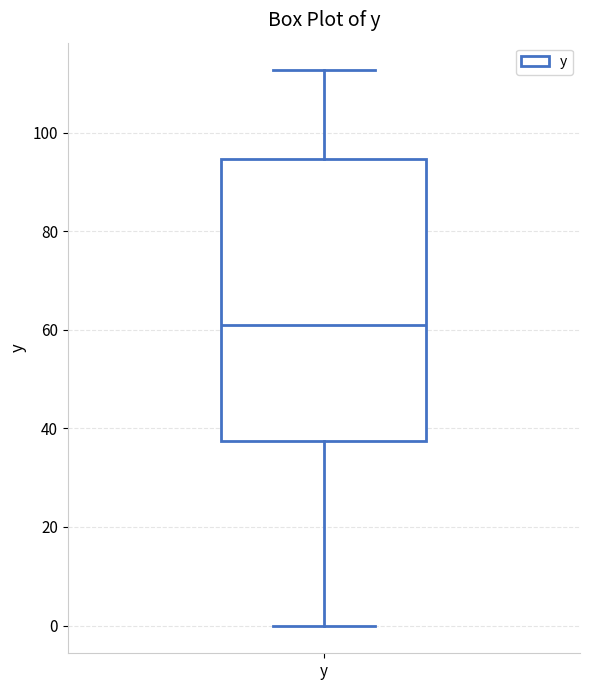

Where does the median line of the box for y sit on the y-axis? The values are not printed on the chart, so give them approximately, as read against the axis.

60